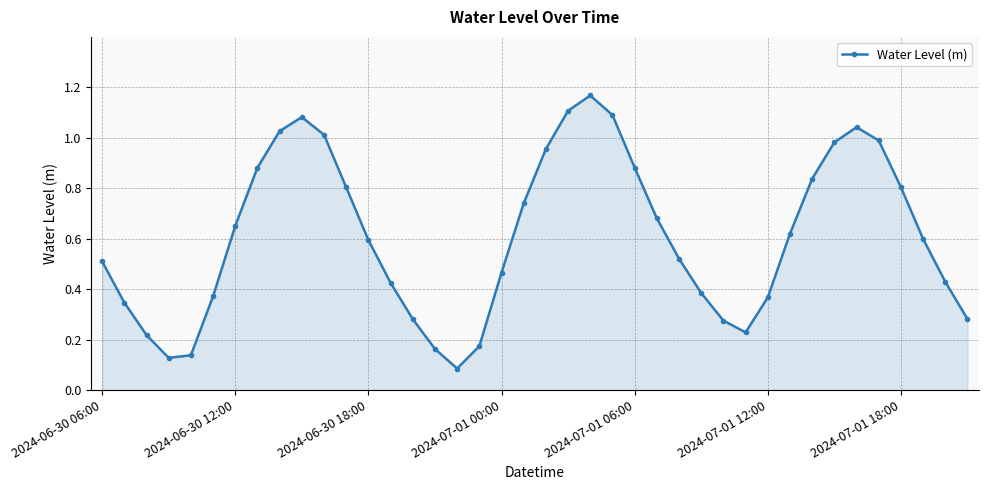

How many interior local valleys (lower than both neighbors) does the data have?

3